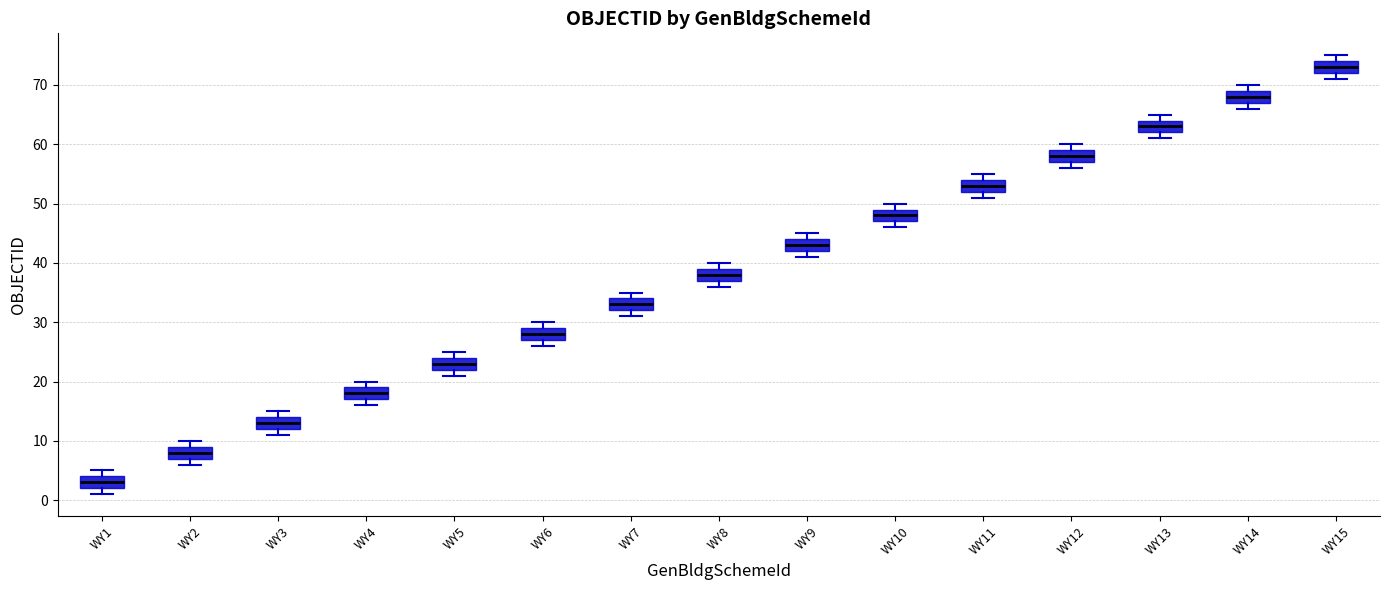

Reading left to right, read every box against the y-axis: the position of its median line, the range the box covers, and the ends of its whiskers. The values are not printed on the chart, so give them approximately, as read against the axis.

WY1: median 3, box 2 to 4, whiskers 1 to 5
WY2: median 8, box 7 to 9, whiskers 6 to 10
WY3: median 13, box 12 to 14, whiskers 11 to 15
WY4: median 18, box 17 to 19, whiskers 16 to 20
WY5: median 23, box 22 to 24, whiskers 21 to 25
WY6: median 28, box 27 to 29, whiskers 26 to 30
WY7: median 33, box 32 to 34, whiskers 31 to 35
WY8: median 38, box 37 to 39, whiskers 36 to 40
WY9: median 43, box 42 to 44, whiskers 41 to 45
WY10: median 48, box 47 to 49, whiskers 46 to 50
WY11: median 53, box 52 to 54, whiskers 51 to 55
WY12: median 58, box 57 to 59, whiskers 56 to 60
WY13: median 63, box 62 to 64, whiskers 61 to 65
WY14: median 68, box 67 to 69, whiskers 66 to 70
WY15: median 73, box 72 to 74, whiskers 71 to 75